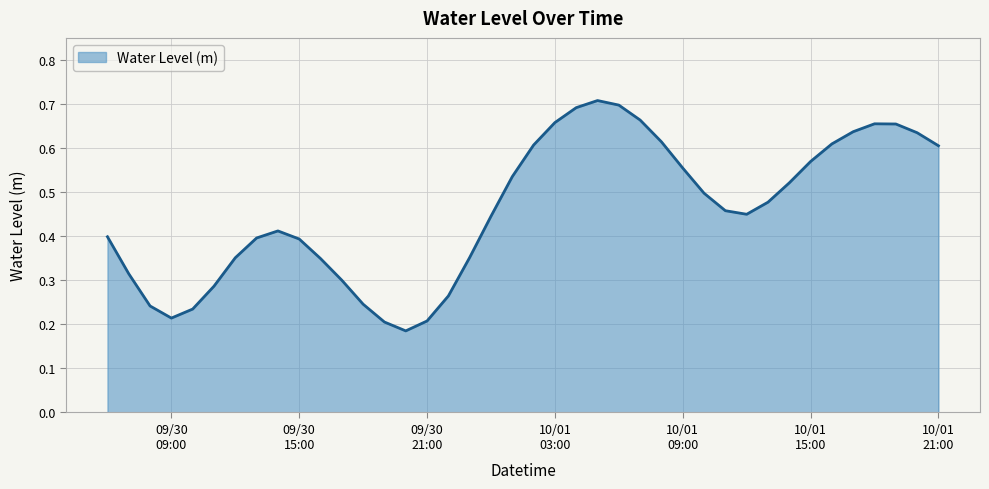

Which category has the lowest value across all series?

2025-09-30 20:00:00